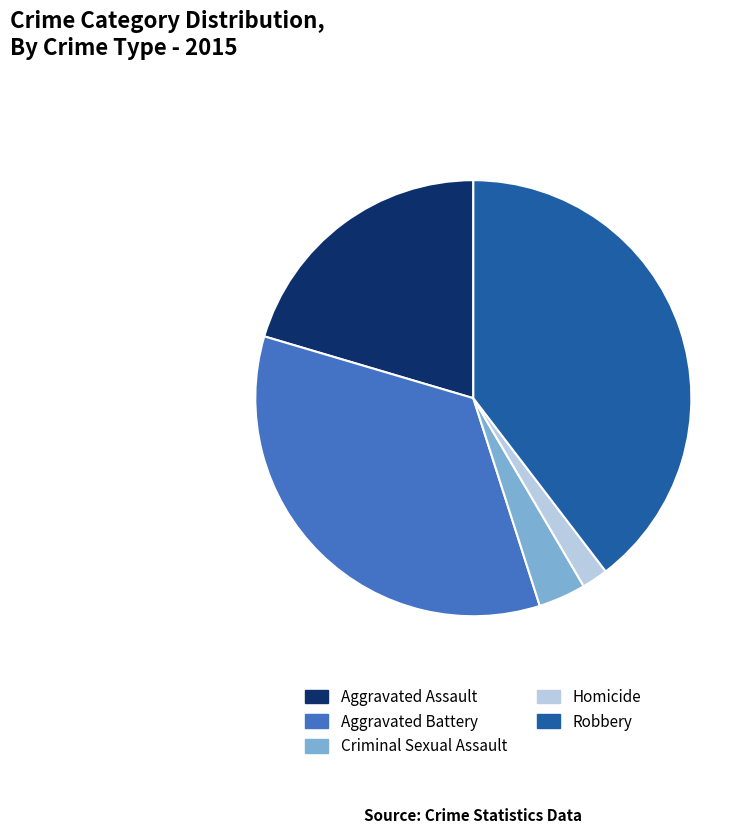

Combined, do Robbery and Aggravated Battery account for over 50%?

Yes